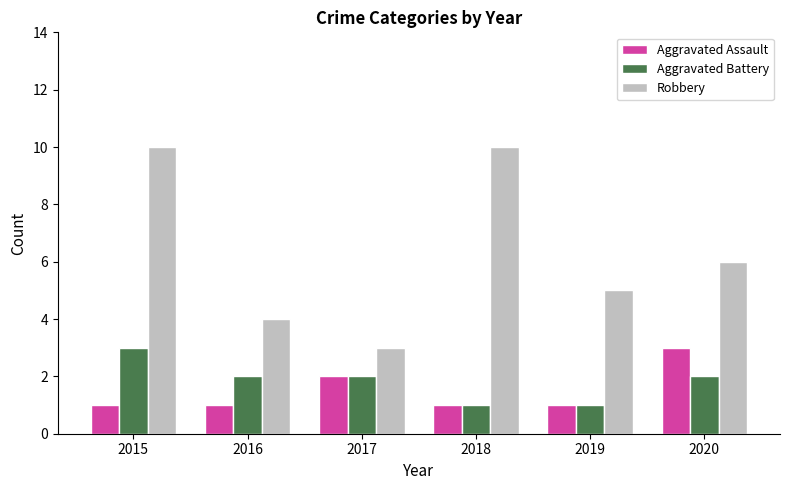

How many bars are there in total?

18